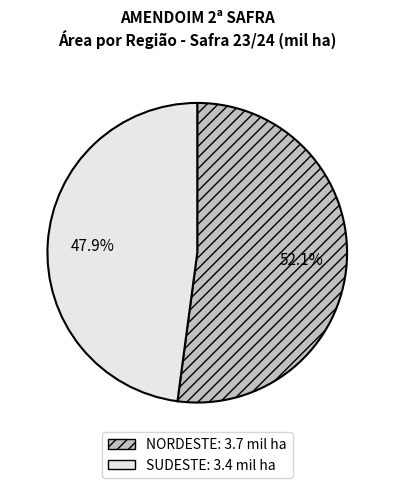

What is the ratio of the value at NORDESTE to the value at SUDESTE?

1.1